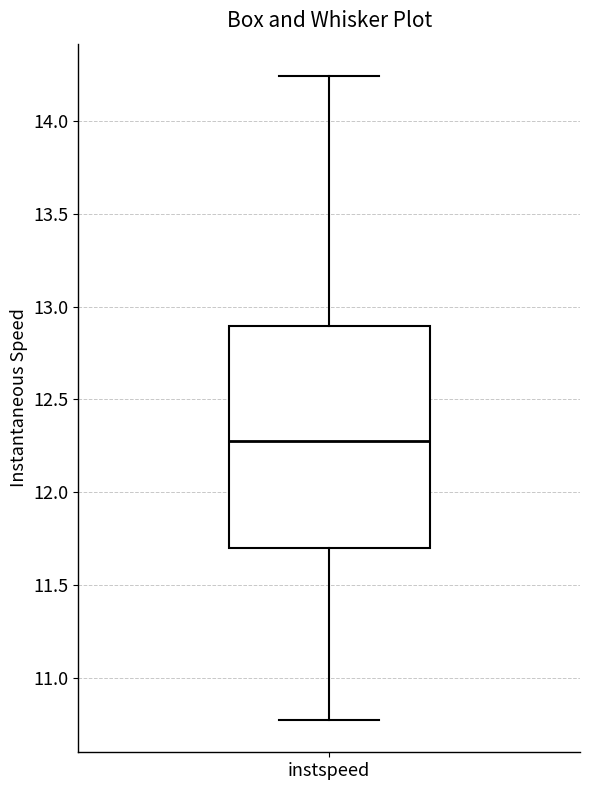

Read this box plot against the y-axis: the position of the median line, the range covered by the box, and the ends of both whiskers. The values are not printed on the chart, so give them approximately, as read against the axis.

median 12.25, box 11.70 to 12.90, whiskers 10.75 to 14.25